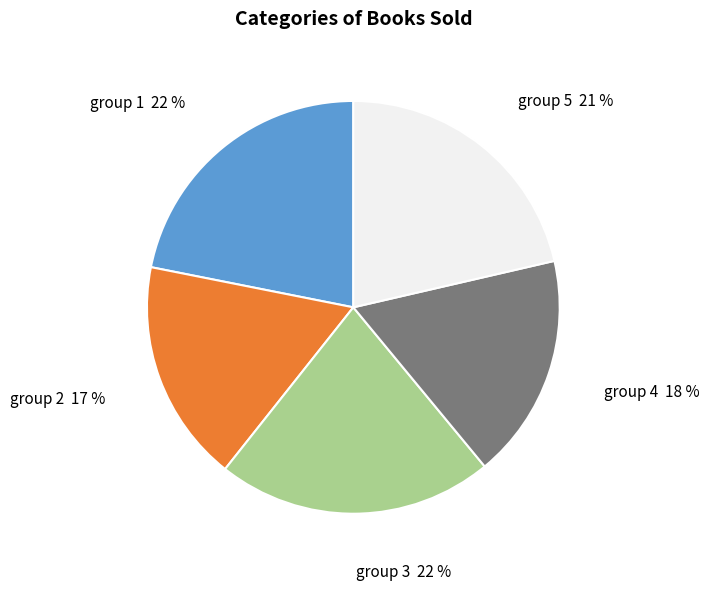

To the nearest percent, what is the average slice percentage?

20%